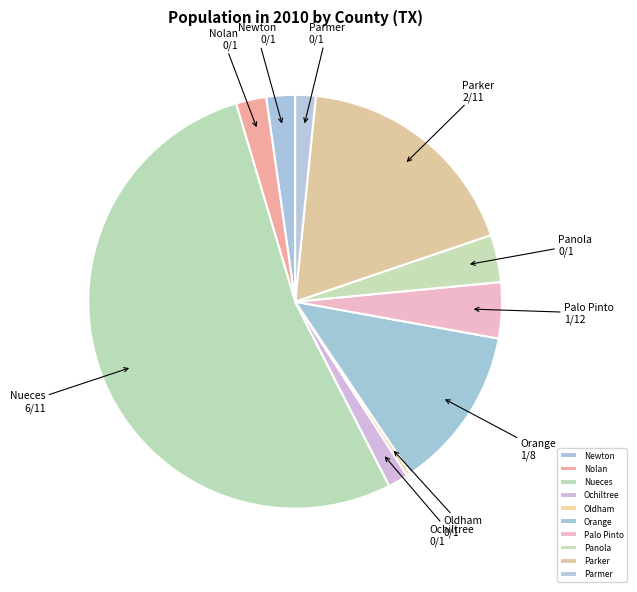

What is the smallest slice in the pie chart?

Oldham